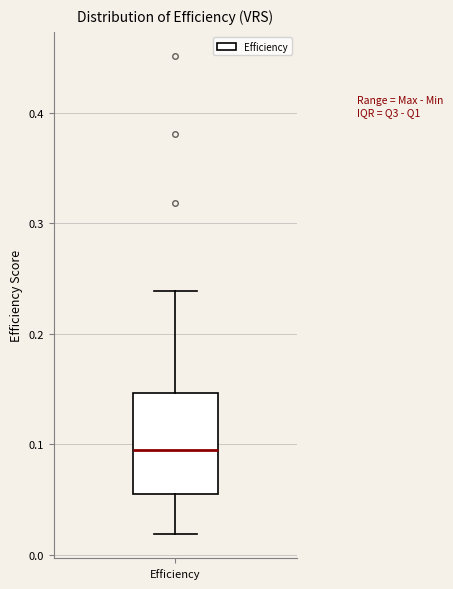

Read this box plot against the y-axis: the position of the median line, the range covered by the box, and the ends of both whiskers. The values are not printed on the chart, so give them approximately, as read against the axis.

median 0.09, box 0.05 to 0.15, whiskers 0.02 to 0.24